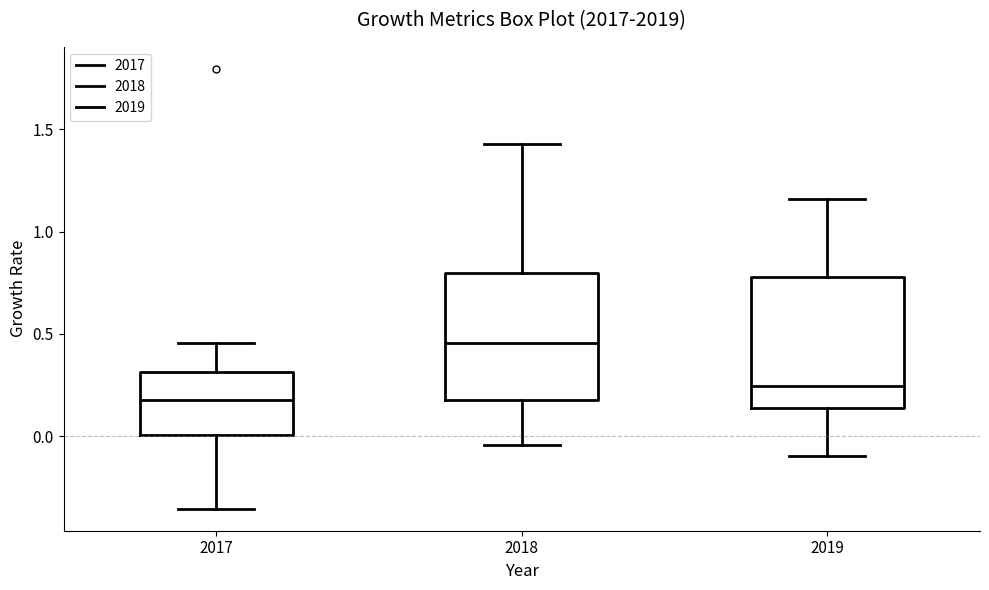

Reading left to right, transcribe this box plot: for each box, give where its median line is, the range the box spans, and where its two whiskers end, as read against the y-axis. The values are not printed on the chart, so give them approximately, as read against the axis.

2017: median 0.20, box 0.00 to 0.30, whiskers -0.35 to 0.45
2018: median 0.45, box 0.20 to 0.80, whiskers -0.05 to 1.45
2019: median 0.25, box 0.15 to 0.80, whiskers -0.10 to 1.15